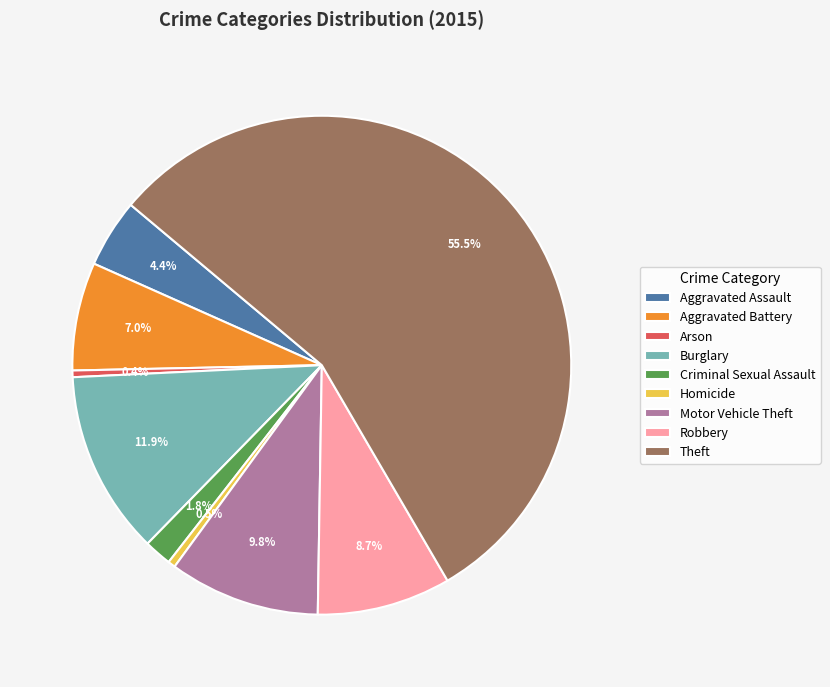

Is Theft the majority of the pie?

Yes